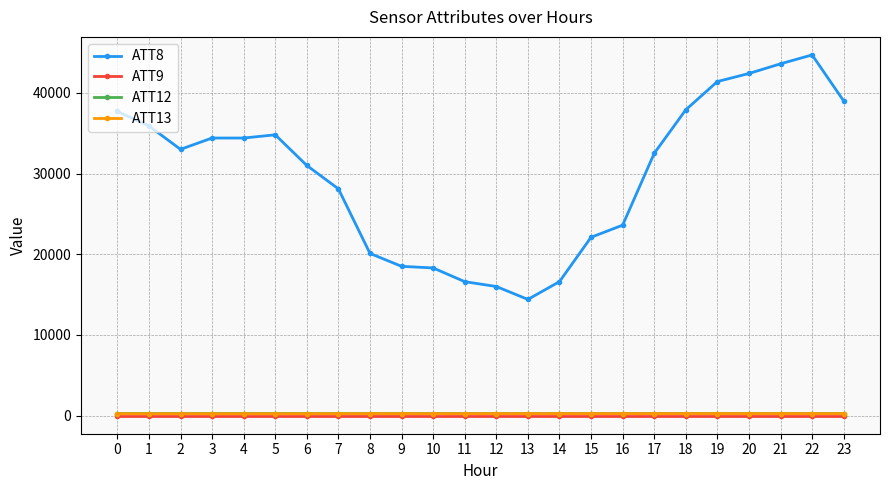

Is this an area chart (filled region under the line)?

No